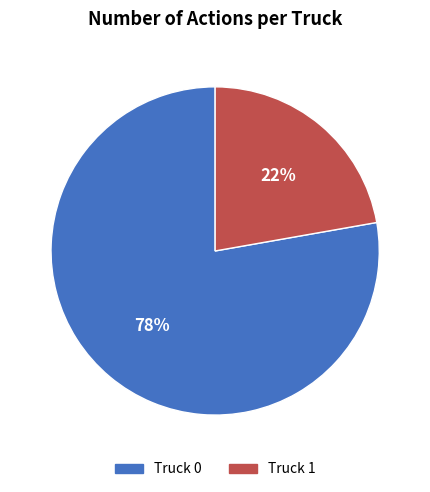

Is the sum of Truck 1 and Truck 0 greater than half?

Yes